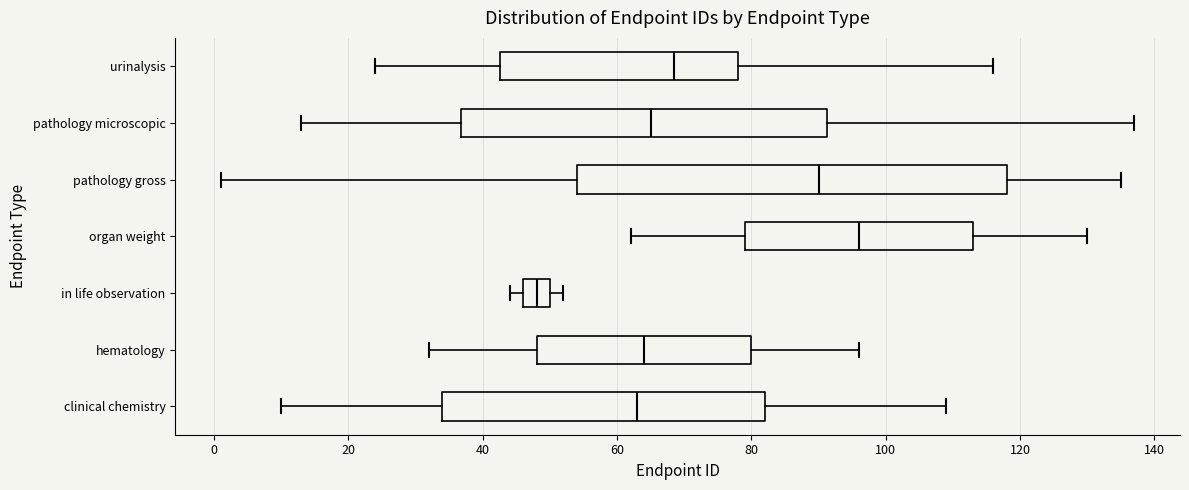

Reading bottom to top, read every box against the x-axis: the position of its median line, the range the box covers, and the ends of its whiskers. The values are not printed on the chart, so give them approximately, as read against the axis.

clinical chemistry: median 64, box 34 to 82, whiskers 10 to 110
hematology: median 64, box 48 to 80, whiskers 32 to 96
in life observation: median 48, box 46 to 50, whiskers 44 to 52
organ weight: median 96, box 80 to 114, whiskers 62 to 130
pathology gross: median 90, box 54 to 118, whiskers 2 to 136
pathology microscopic: median 66, box 36 to 92, whiskers 14 to 138
urinalysis: median 68, box 42 to 78, whiskers 24 to 116